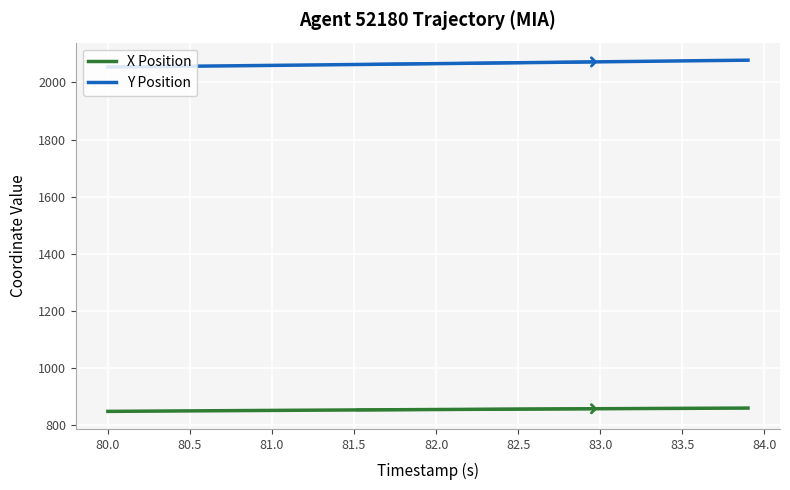

Which series has the largest total across all categories?

Y Position